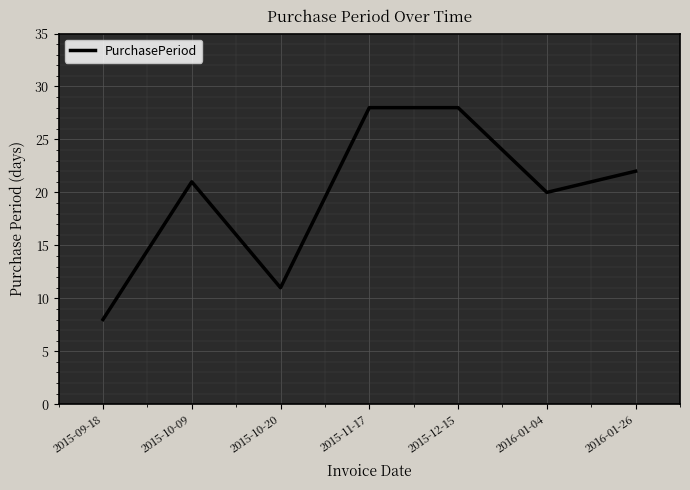

Reading left to right, extract all data points from this chart.

8	21	11	28	28	20	22